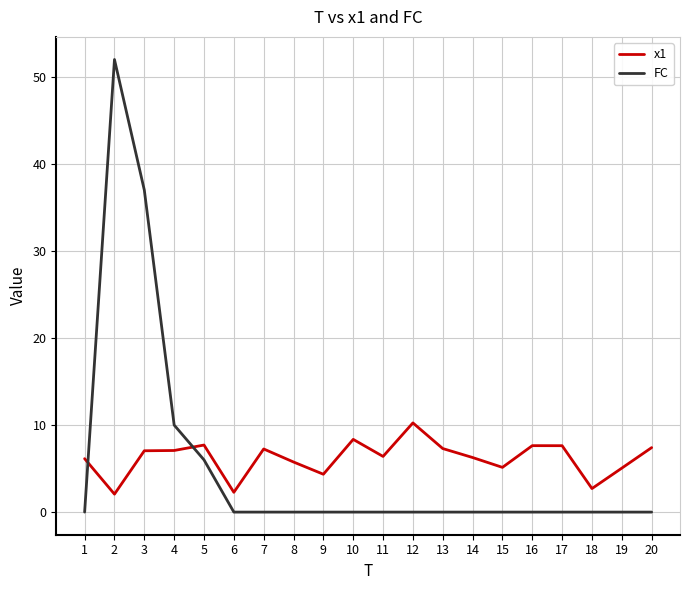

At how many categories does at least one series exceed 32?

2